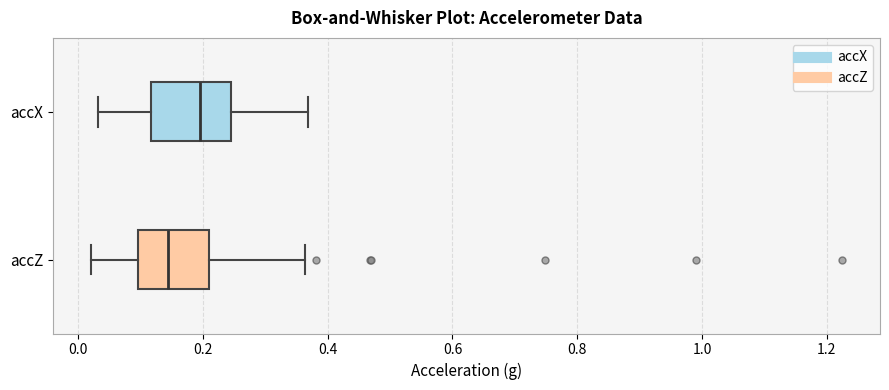

Reading bottom to top, read every box against the x-axis: the position of its median line, the range the box covers, and the ends of its whiskers. The values are not printed on the chart, so give them approximately, as read against the axis.

accZ: median 0.14, box 0.10 to 0.20, whiskers 0.02 to 0.36
accX: median 0.20, box 0.12 to 0.24, whiskers 0.04 to 0.36